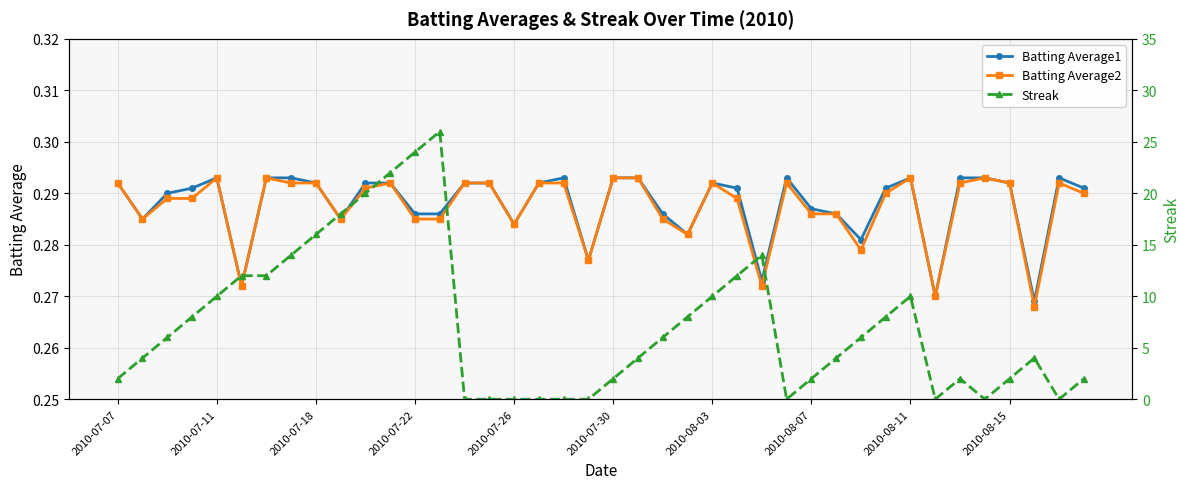

True or false: Batting Average1 has more than 0 interior local peaks.

True